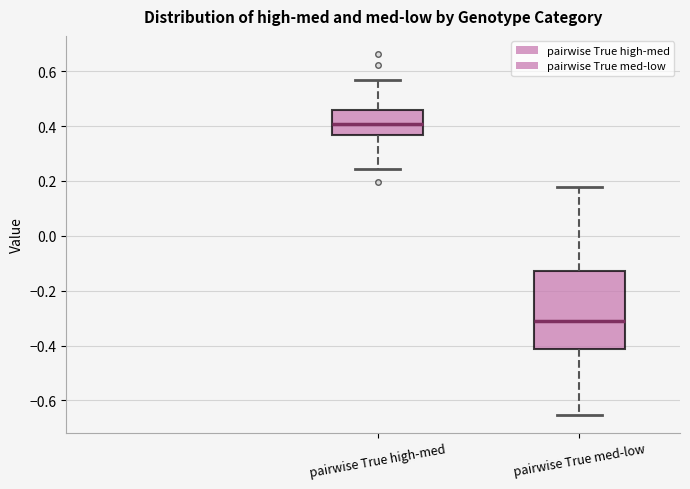

Which box has the lowest median line?

pairwise True med-low